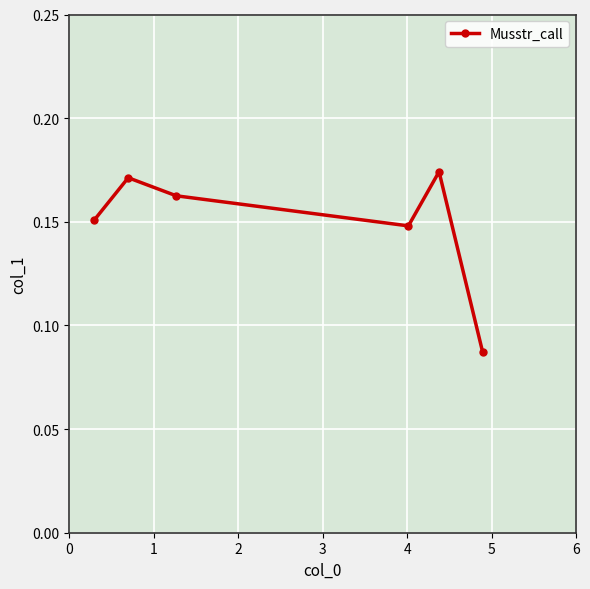

What is the sum of all values?

0.9